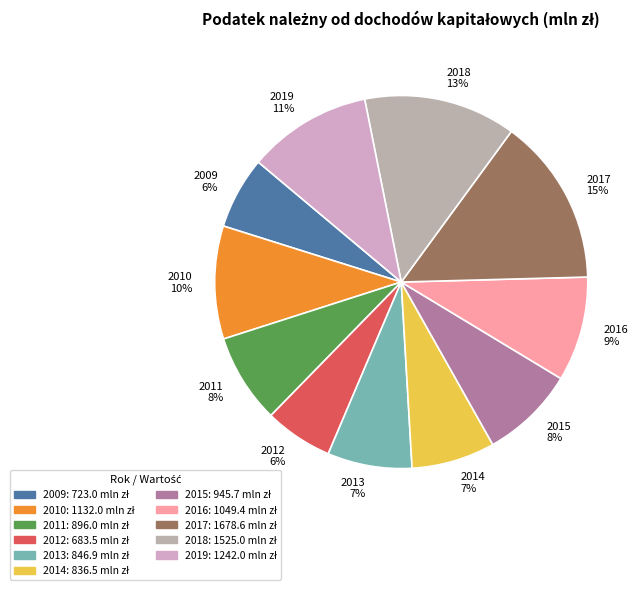

To the nearest percent, what is the difference between the largest and smallest slice percentages?

9%